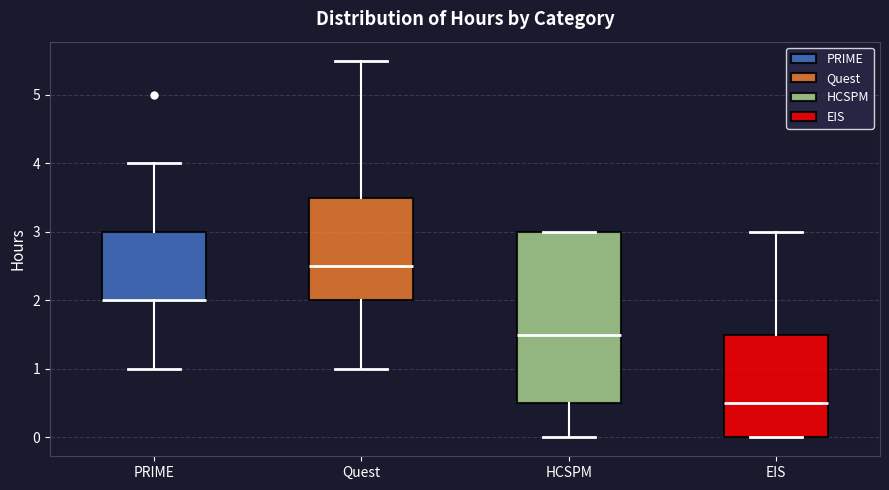

Where does the median line of the box for EIS sit on the y-axis? The values are not printed on the chart, so give them approximately, as read against the axis.

0.5